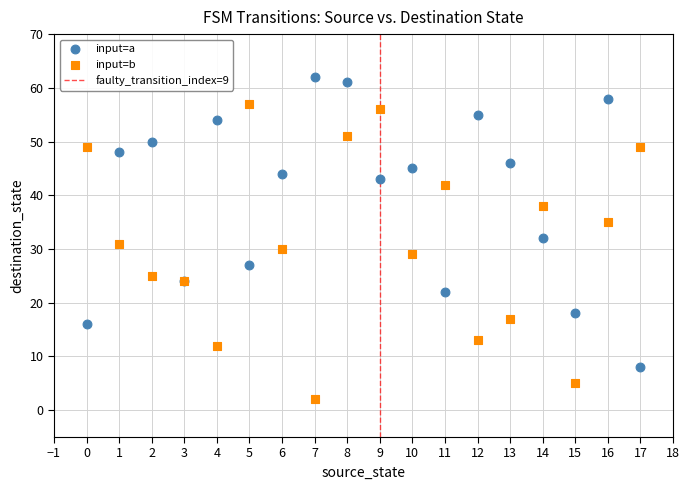

Which series reaches the maximum Y coordinate?

input=a